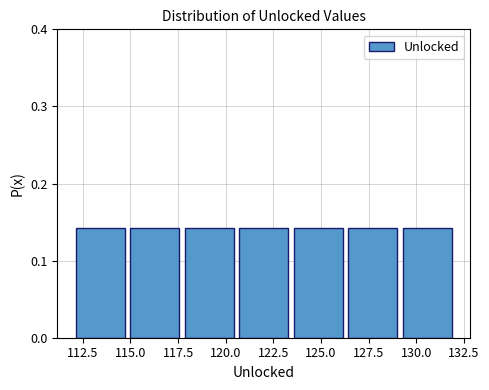

What is the height of the bar covering 123.5 to 126.5 on the x-axis? Neither the bar edges nor the heights are printed on the chart, so give them approximately, as read against the axes.

0.14